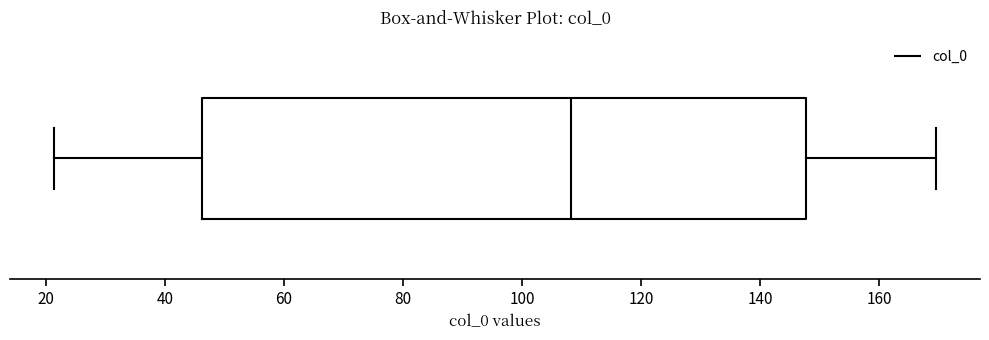

Read this box plot against the x-axis: the position of the median line, the range covered by the box, and the ends of both whiskers. The values are not printed on the chart, so give them approximately, as read against the axis.

median 108, box 46 to 148, whiskers 22 to 170